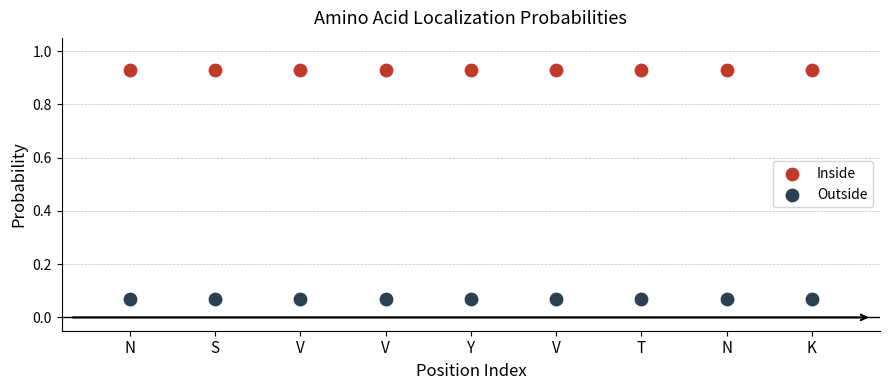

What are all the series names shown in the legend?

Inside, Outside